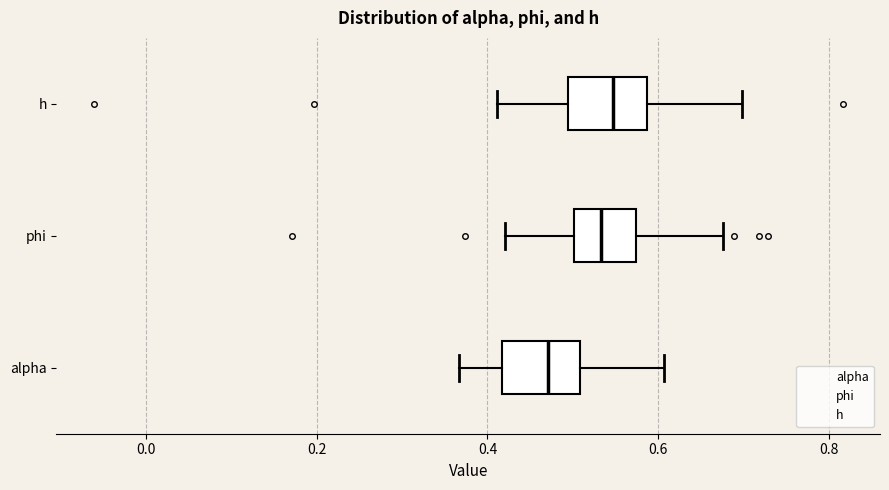

Reading bottom to top, read every box against the x-axis: the position of its median line, the range the box covers, and the ends of its whiskers. The values are not printed on the chart, so give them approximately, as read against the axis.

alpha: median 0.48, box 0.42 to 0.50, whiskers 0.36 to 0.60
phi: median 0.54, box 0.50 to 0.58, whiskers 0.42 to 0.68
h: median 0.54, box 0.50 to 0.58, whiskers 0.42 to 0.70